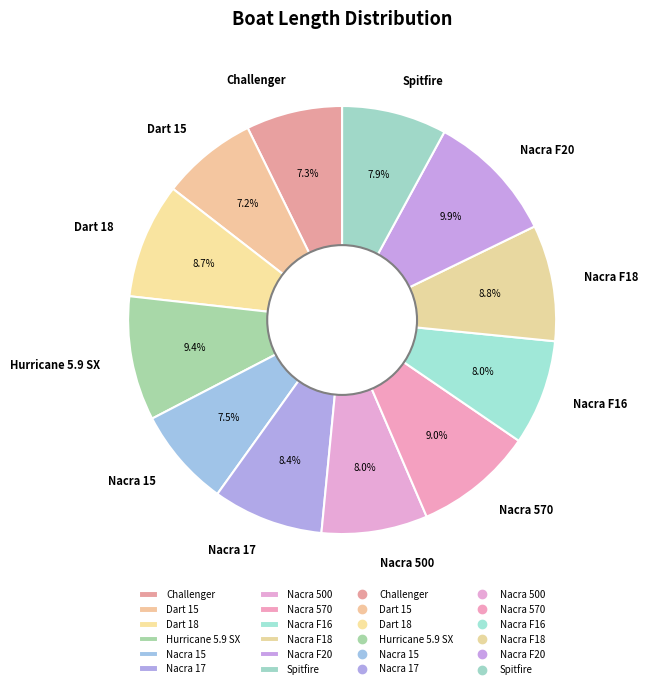

Is the sum of Nacra 500 and Nacra F18 greater than half?

No